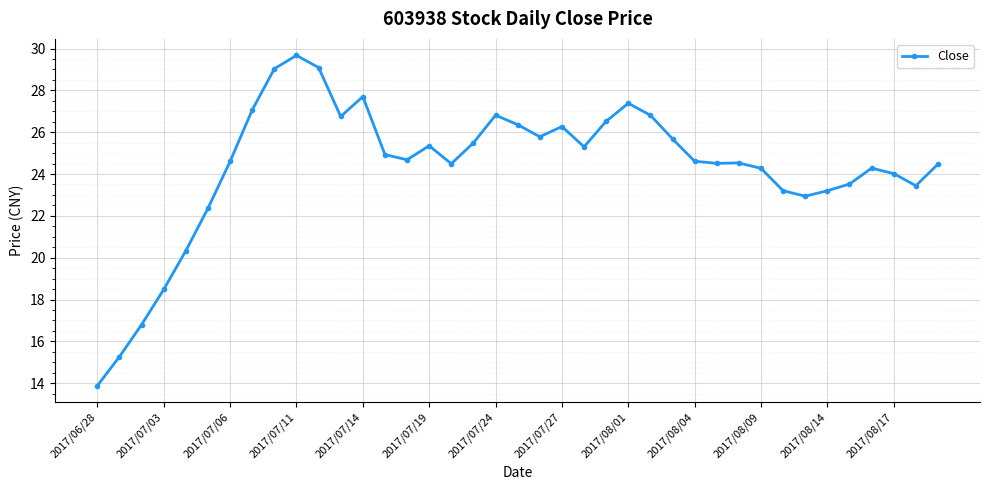

What is the average value?

24.4